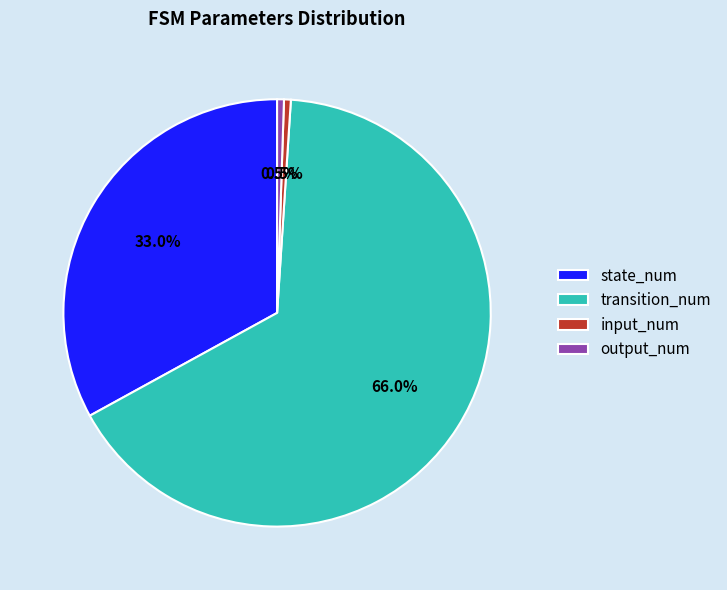

Is output_num the majority of the pie?

No